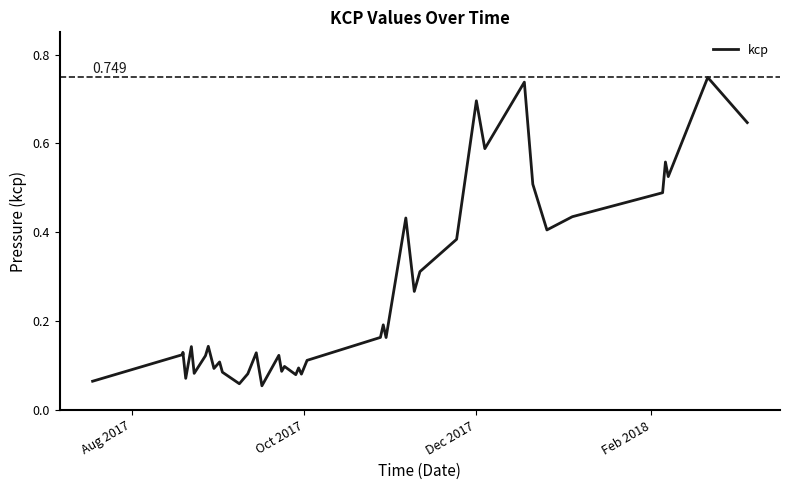

True or false: the data has more than 1 interior local peaks.

True